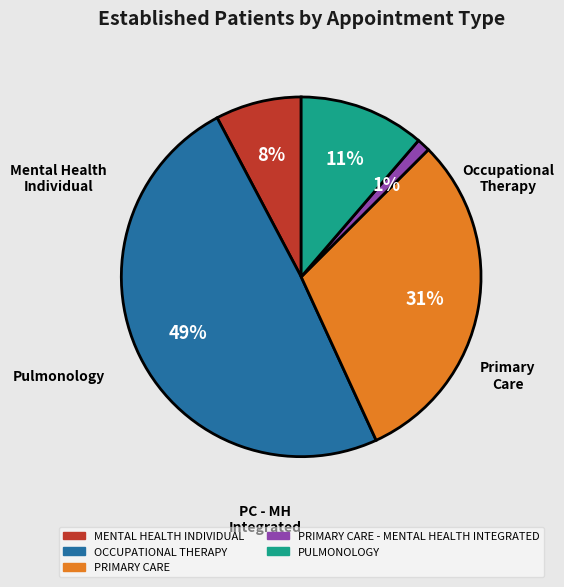

Does any single category account for the majority?

No